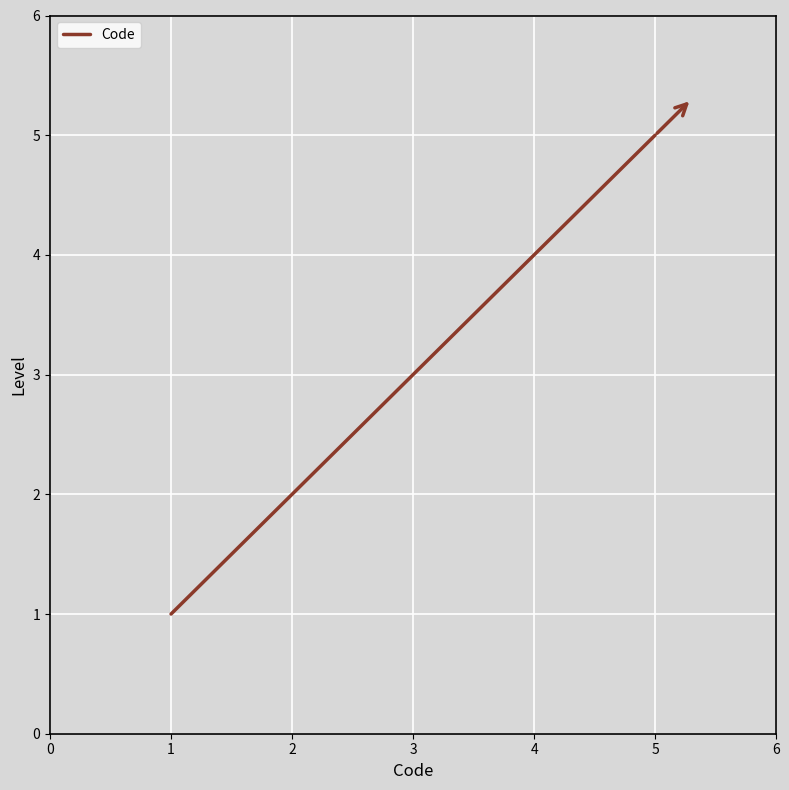

List the labels in order of value, largest first.

5, 4, 3, 2, 1